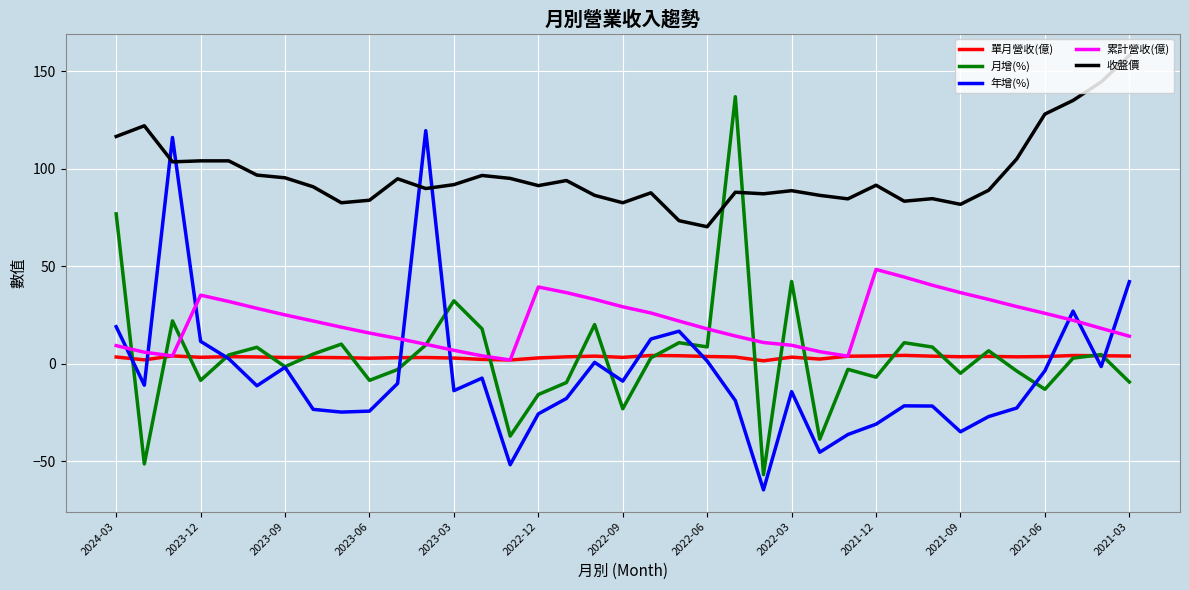

True or false: 收盤價 and 月增(%) cross at least once.

True